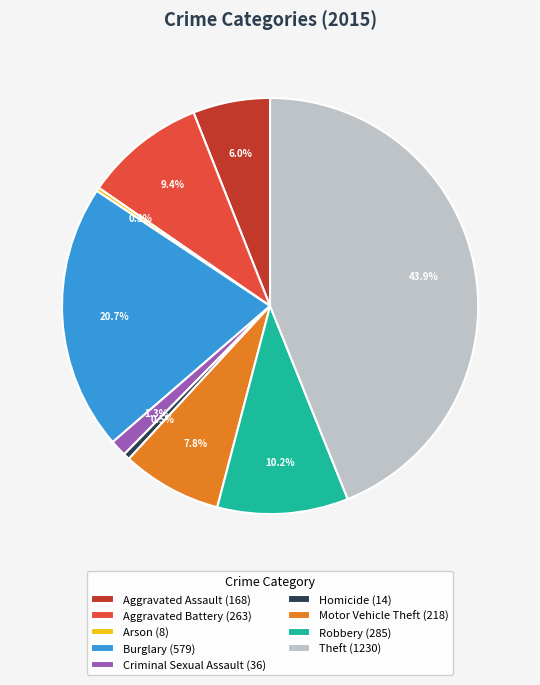

True or false: Robbery accounts for 10% of the total.

True